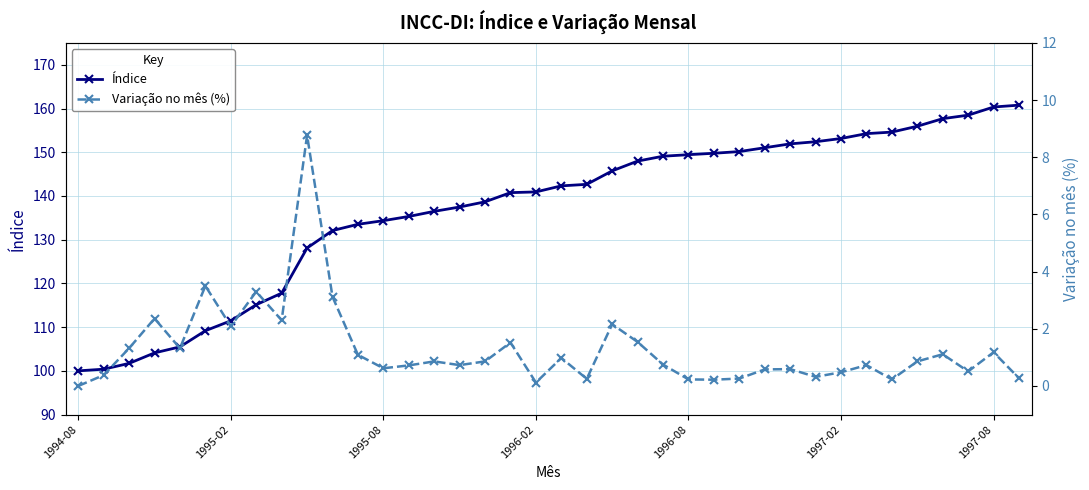

What is the highest value of the Índice series?

160.8